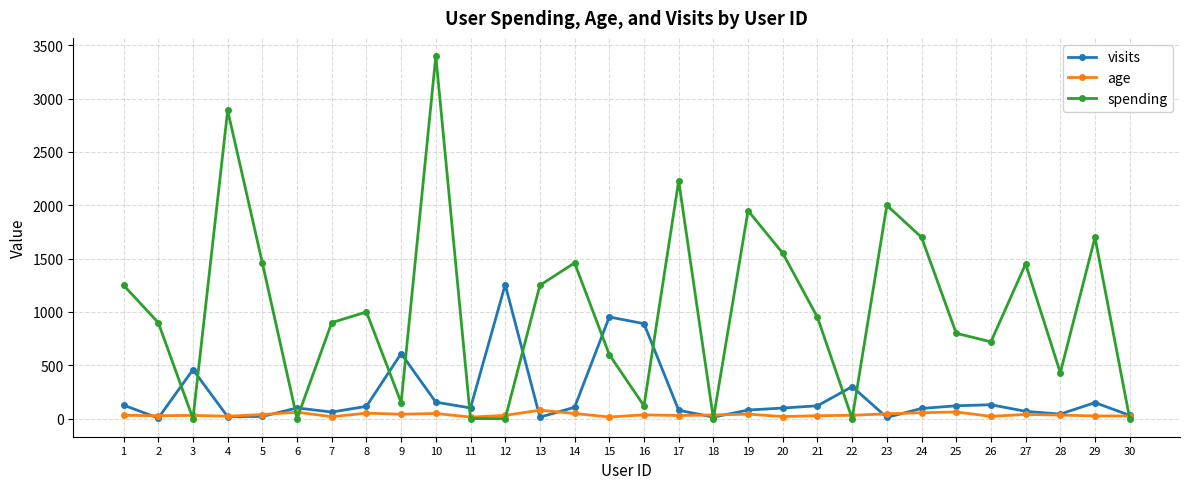

What is the greatest value displayed?

3400